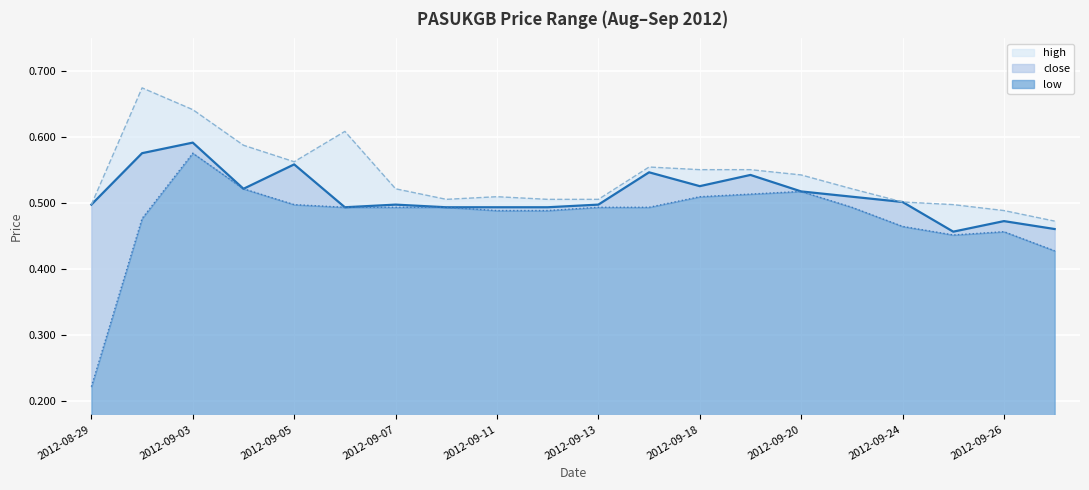

True or false: low has a value of 0.5 at 2012-09-05.

True